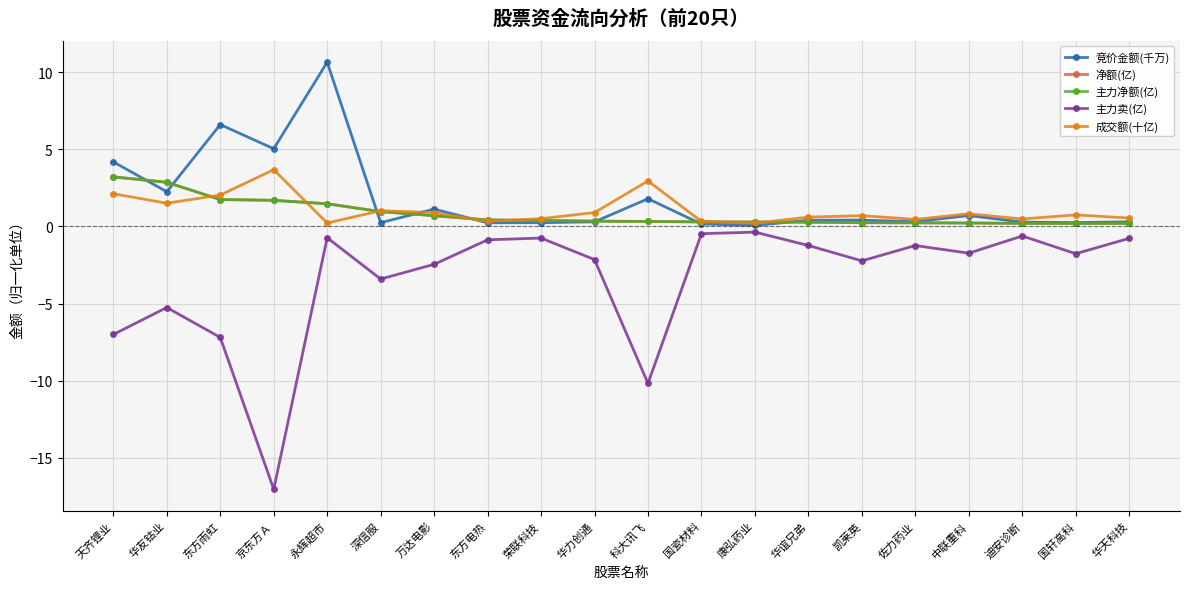

Is this an area chart (filled region under the line)?

No